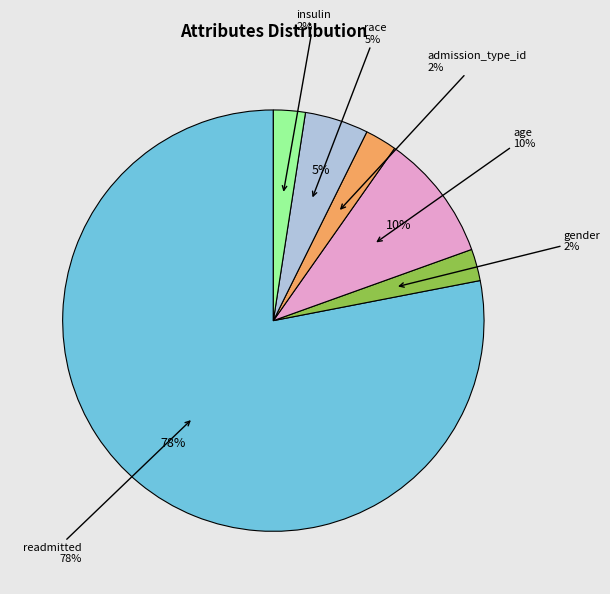

Which slice is the smallest?

gender